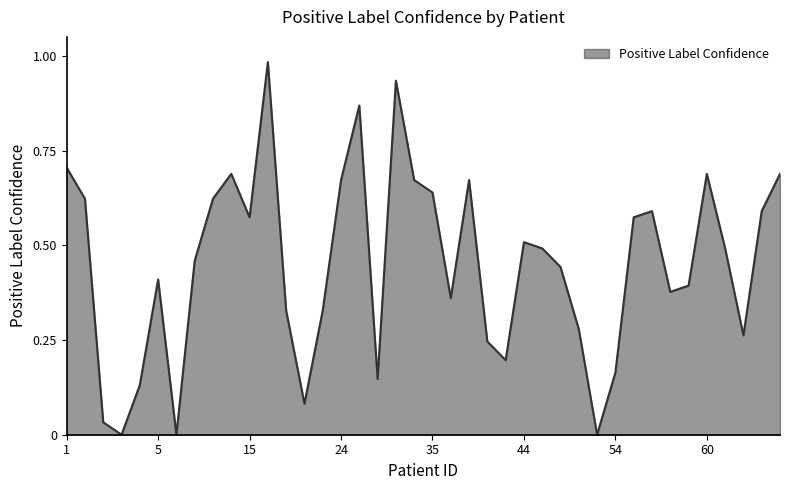

How many lines are shown in the chart?

1